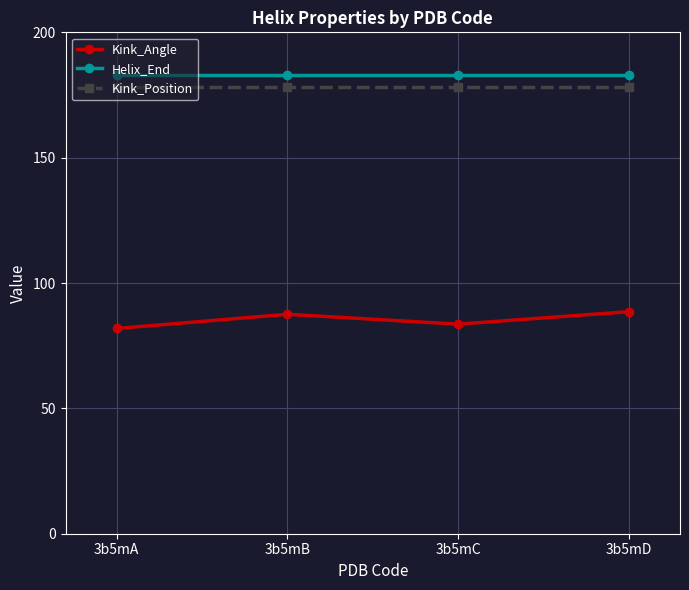

Is this an area chart (filled region under the line)?

No